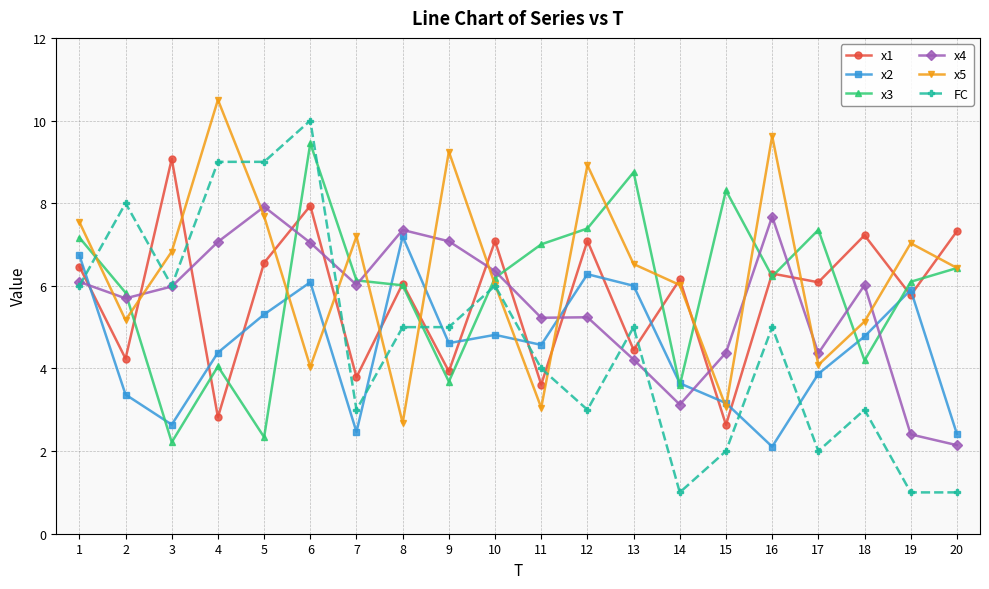

What is the spread (max minus min) of values at 17?

5.4